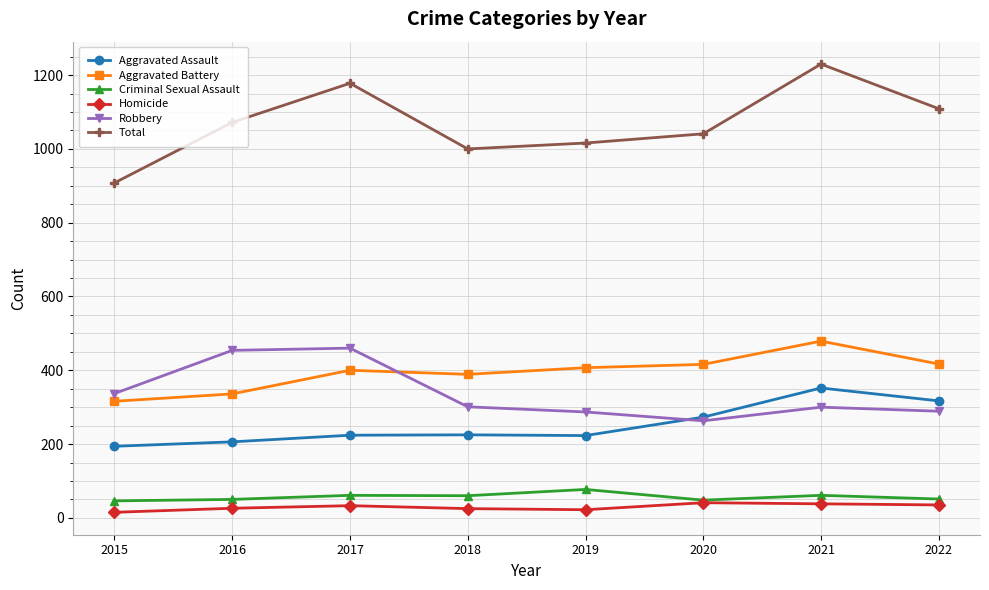

How many values in the Robbery series are below 301?

4